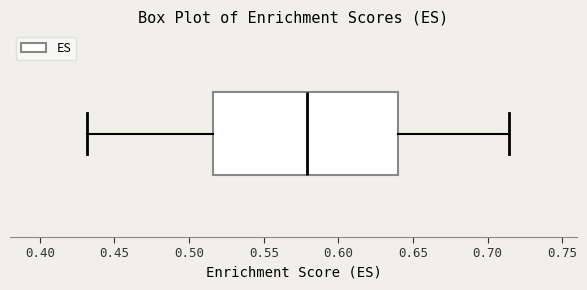

Read this box plot against the x-axis: the position of the median line, the range covered by the box, and the ends of both whiskers. The values are not printed on the chart, so give them approximately, as read against the axis.

median 0.580, box 0.515 to 0.640, whiskers 0.430 to 0.715